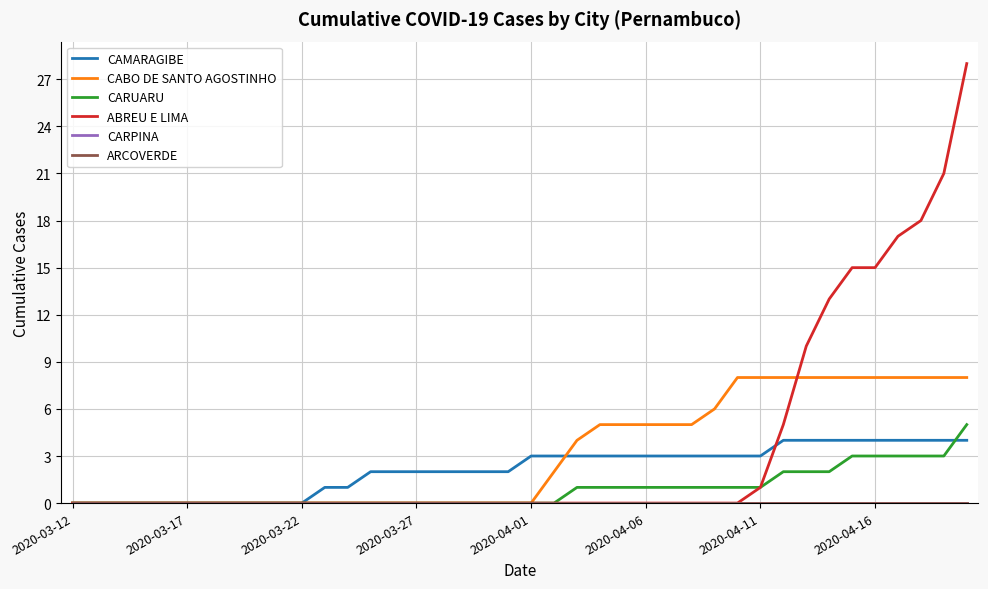

True or false: ARCOVERDE and CAMARAGIBE intersect in this chart.

False